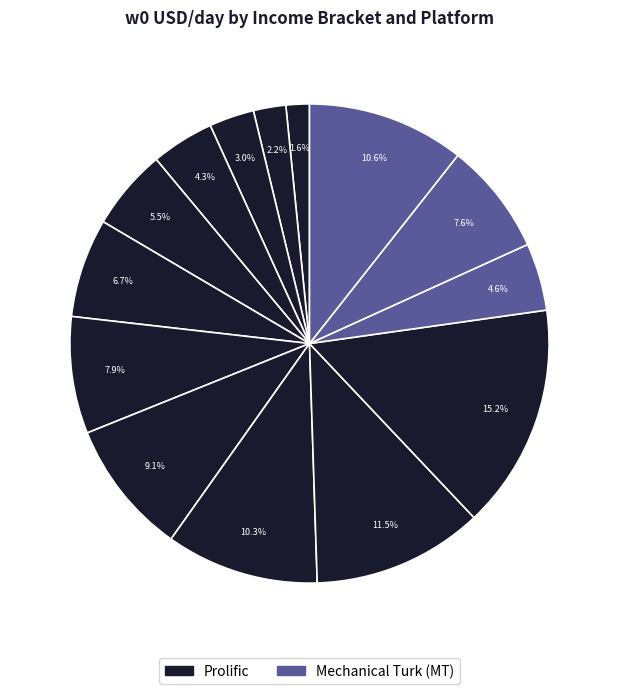

How many segments does this pie chart have?

14